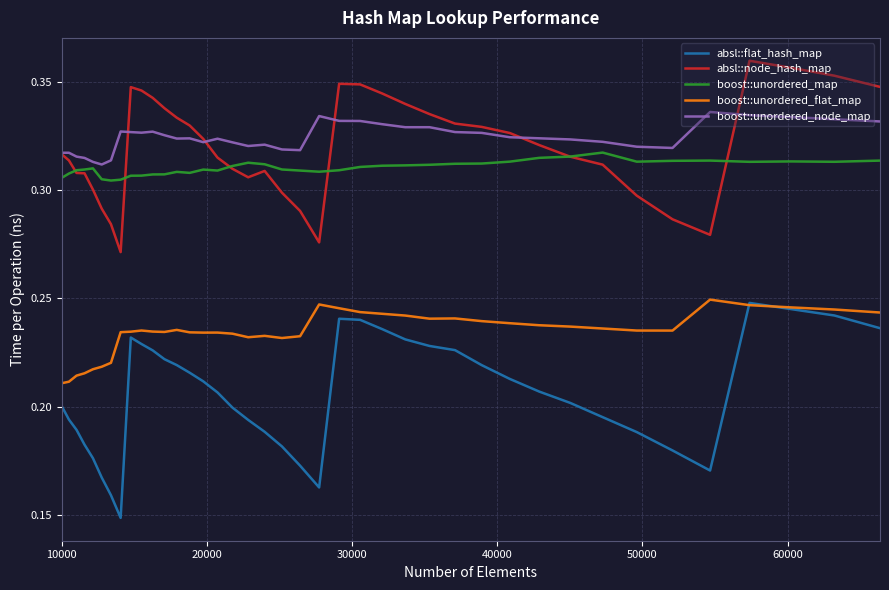

True or false: boost::unordered_flat_map and boost::unordered_node_map cross at least once.

False